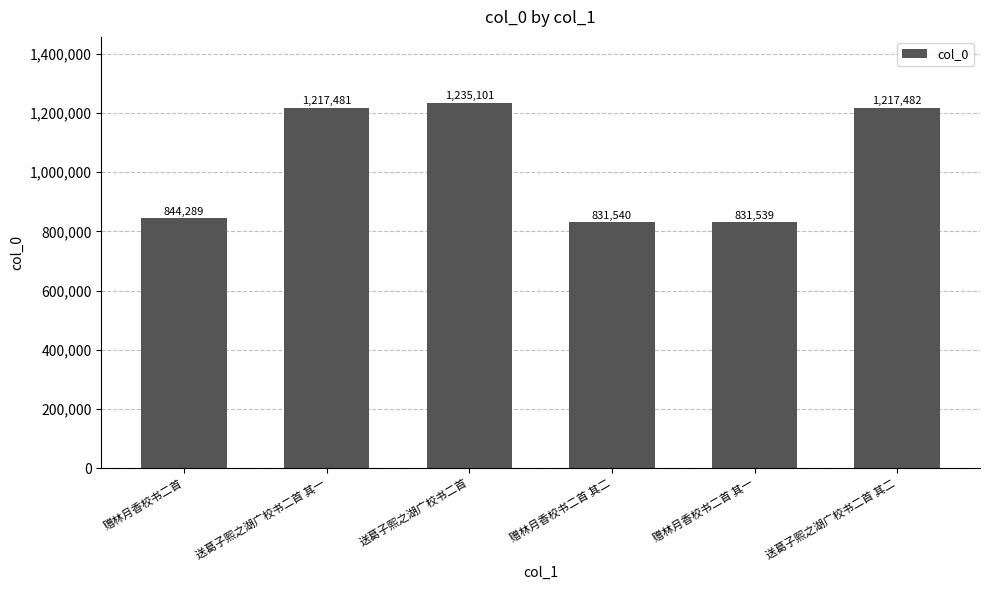

The chart shows a value of 831539 at 赠林月香校书二首 其一. True or false?

True